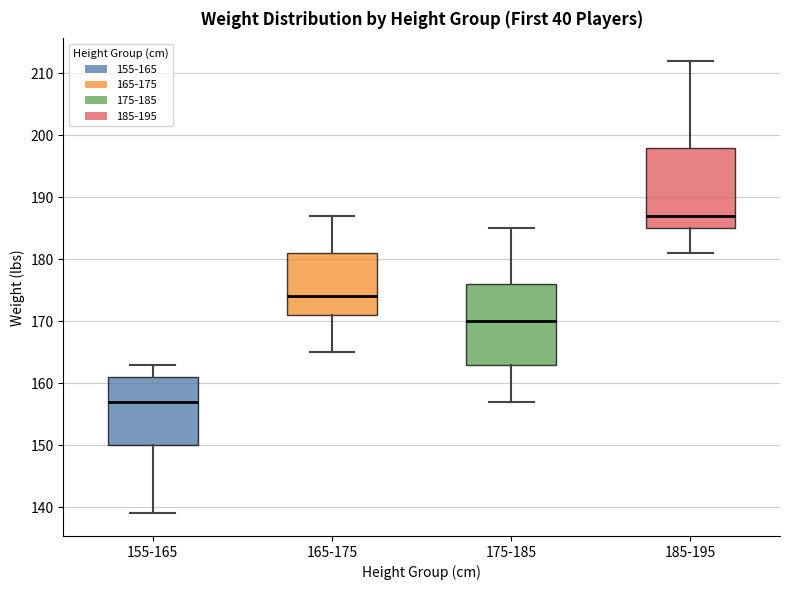

Where does the median line of the box for 165-175 sit on the y-axis? The values are not printed on the chart, so give them approximately, as read against the axis.

174